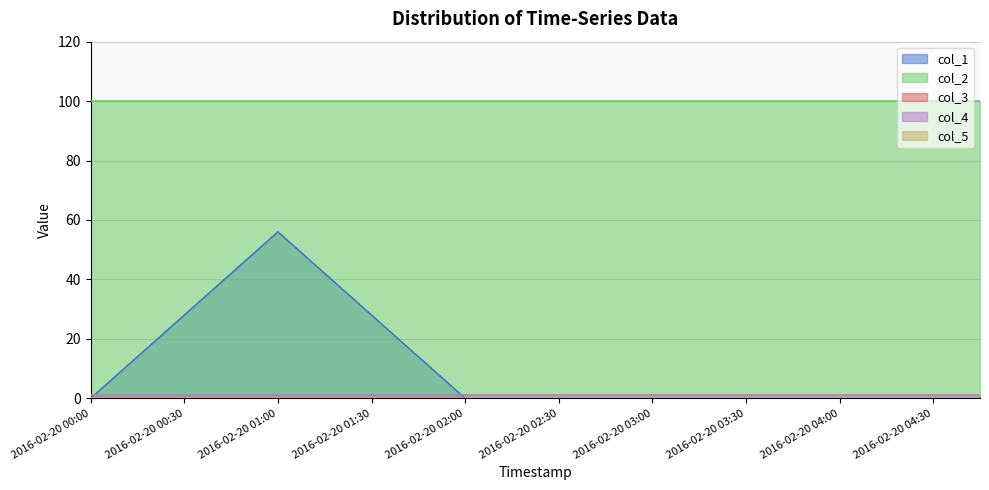

The col_1 series shows -18 at 2016-02-20T03:15:00. True or false?

False